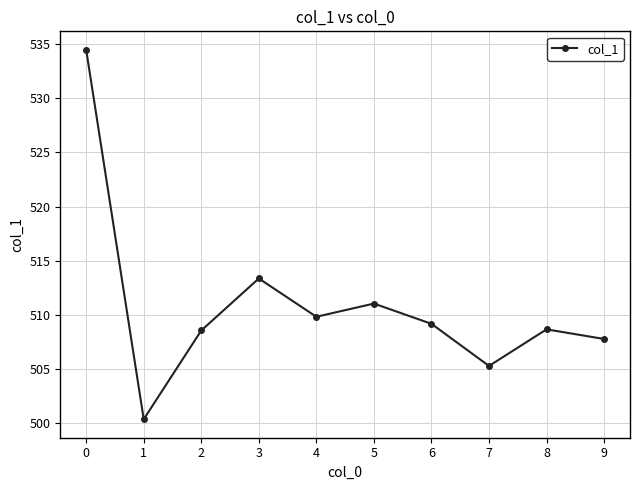

Read the value at 7.

505.3